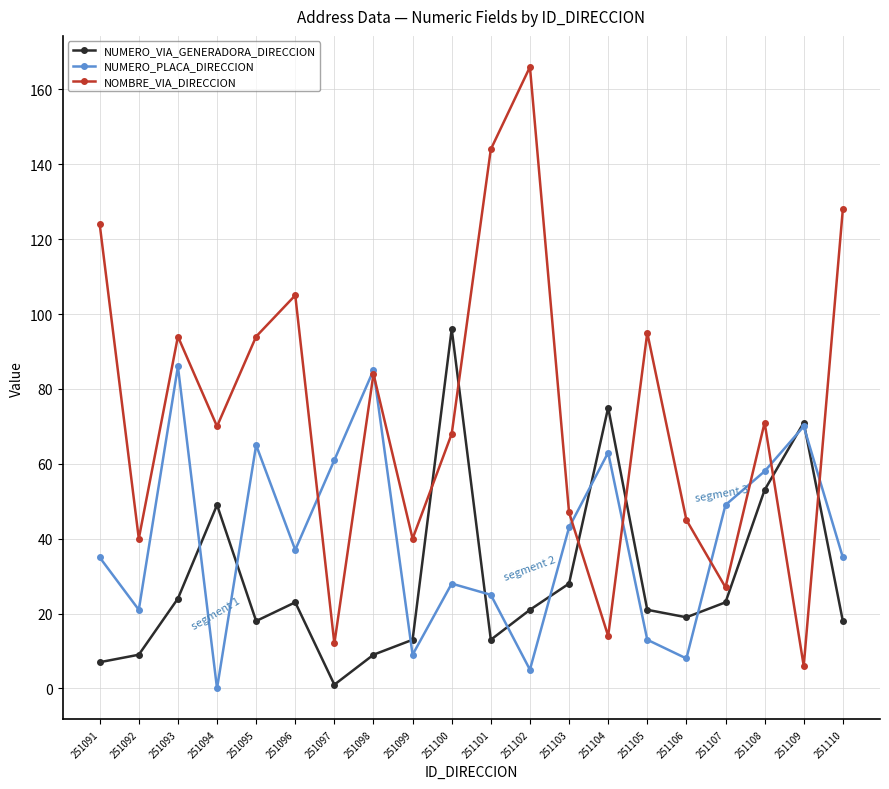

What are all the series names shown in the legend?

NUMERO_VIA_GENERADORA_DIRECCION, NUMERO_PLACA_DIRECCION, NOMBRE_VIA_DIRECCION